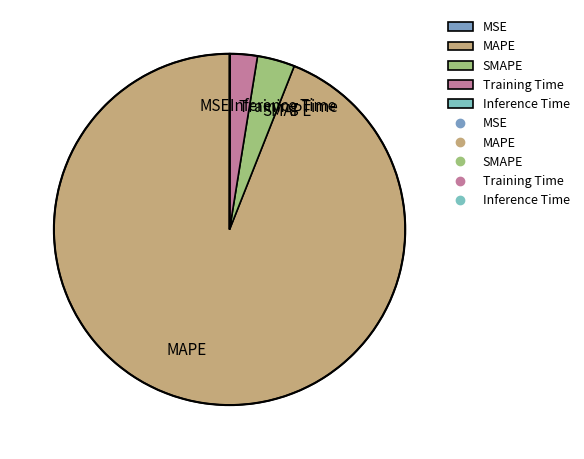

True or false: Training Time accounts for 8% of the total.

False